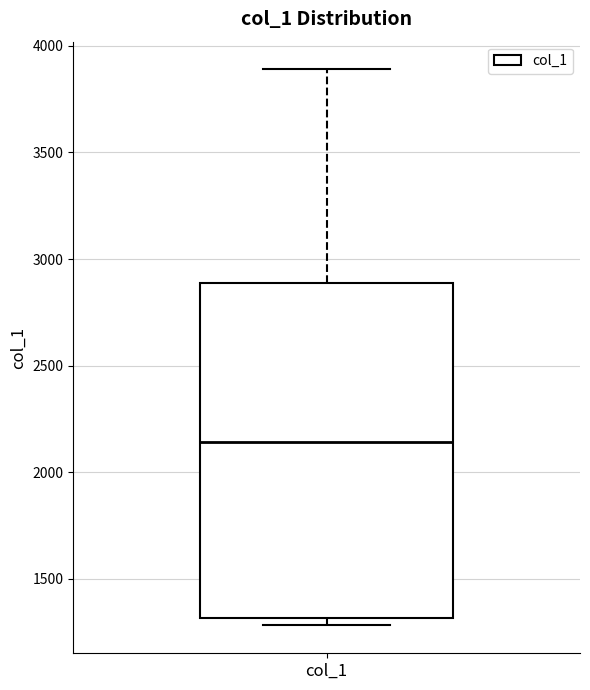

Transcribe this box plot: give where the median line is, the range the box spans, and where the two whiskers end, as read against the y-axis. The values are not printed on the chart, so give them approximately, as read against the axis.

median 2150, box 1300 to 2900, whiskers 1300 (just below the box's lower edge) to 3900